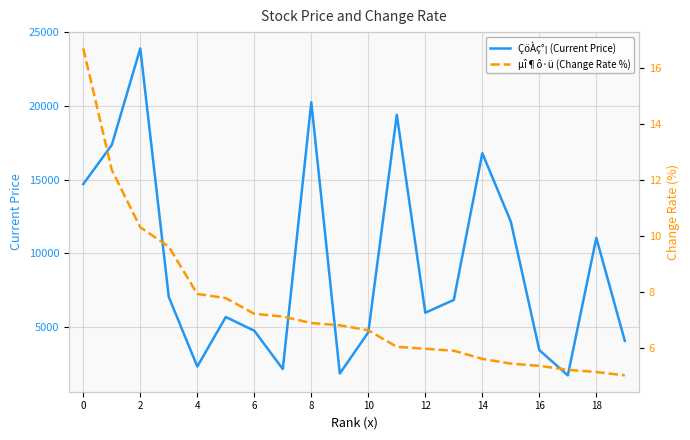

Reading right to left, extract all data points from this chart.

ÇöÀç°¡ (Current Price): 4060.0	11050.0	1720.0	3435.0	12150.0	16800.0	6840.0	5970.0	19400.0	4640.0	1845.0	20250.0	2150.0	4750.0	5680.0	2320.0	7040.0	23900.0	17350.0	14700.0
µî¶ô·ü (Change Rate %): 5.0	5.2	5.2	5.4	5.5	5.6	5.9	6.0	6.0	6.6	6.8	6.9	7.1	7.2	7.8	7.9	9.6	10.3	12.4	16.7